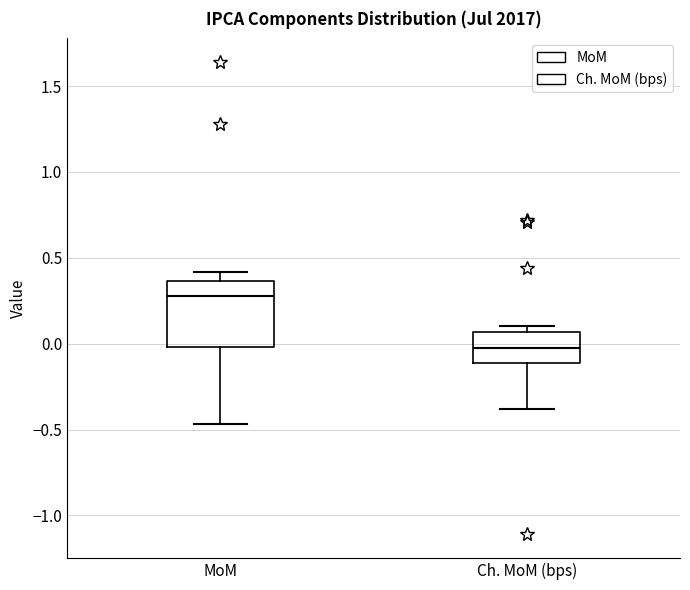

Which box has the highest median line?

MoM